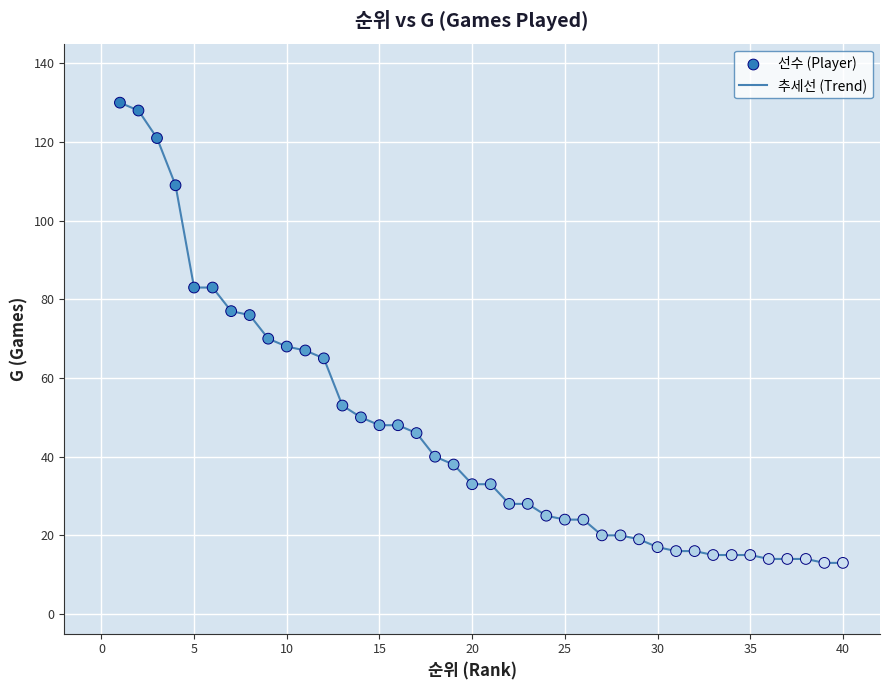

What is the maximum value shown in the chart?

130